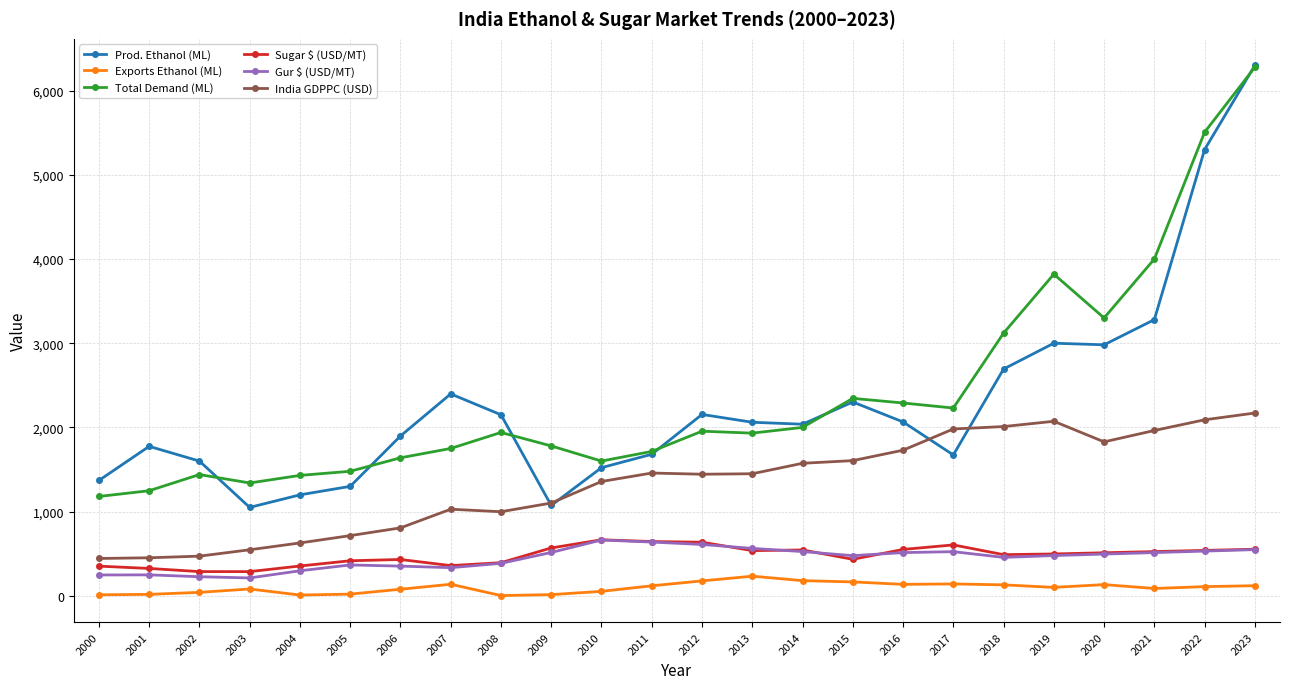

How many distinct data groups are displayed?

6